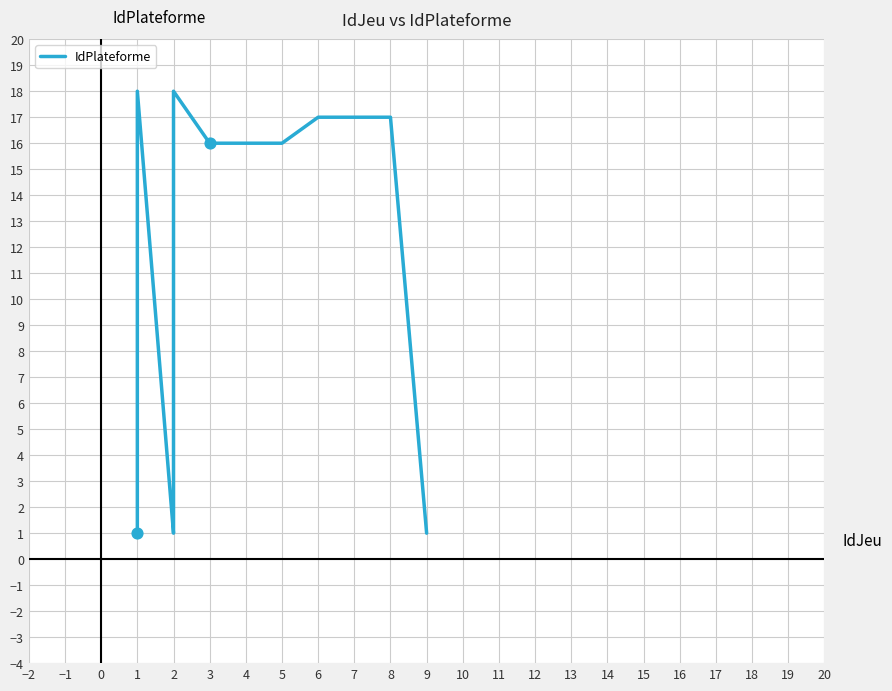

What is the change in value from 1 to 2?

-4